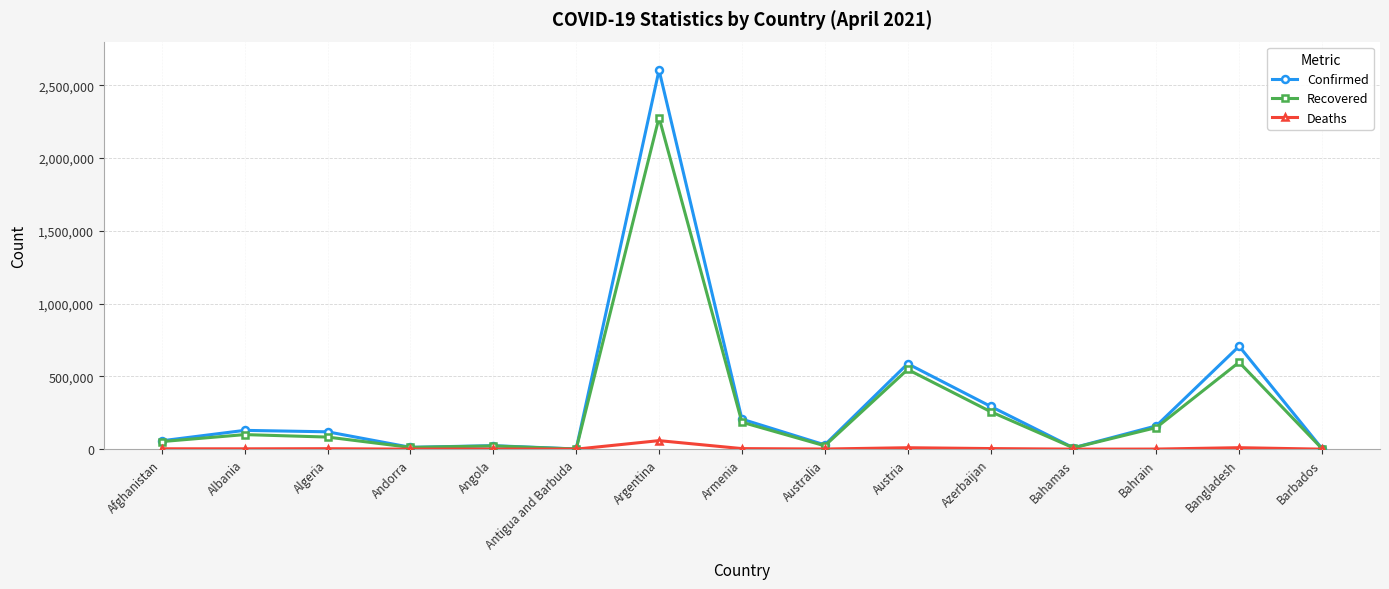

What is the sum of all Recovered values?

4320430